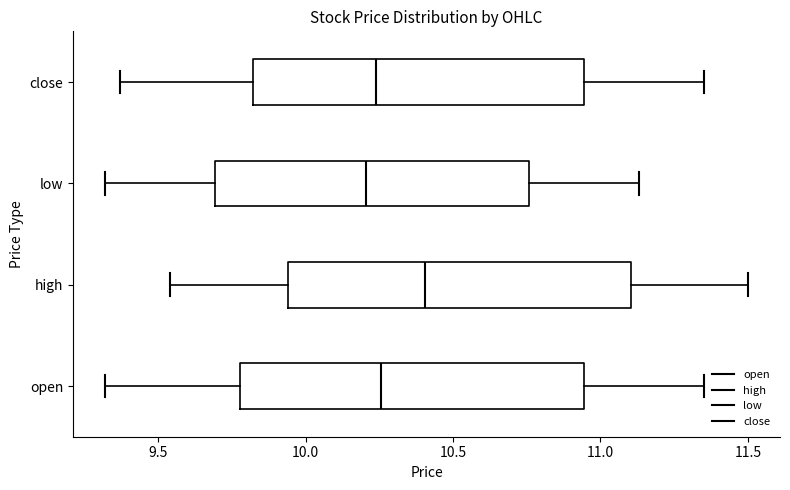

Reading bottom to top, transcribe this box plot: for each box, give where its median line is, the range the box spans, and where its two whiskers end, as read against the x-axis. The values are not printed on the chart, so give them approximately, as read against the axis.

open: median 10.25, box 9.80 to 10.95, whiskers 9.30 to 11.35
high: median 10.40, box 9.95 to 11.10, whiskers 9.55 to 11.50
low: median 10.20, box 9.70 to 10.75, whiskers 9.30 to 11.15
close: median 10.25, box 9.80 to 10.95, whiskers 9.35 to 11.35